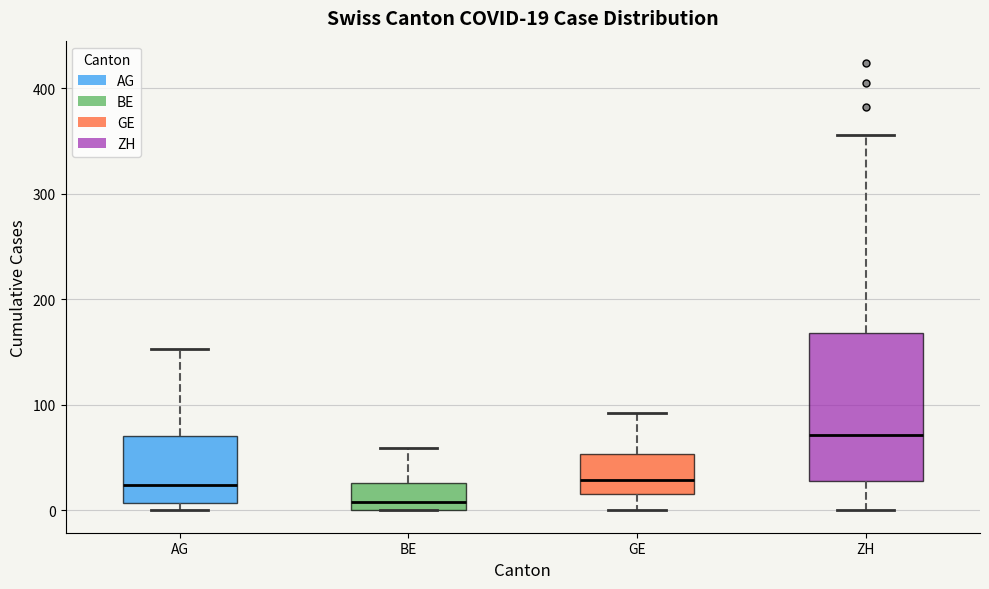

Which box has the highest median line?

ZH